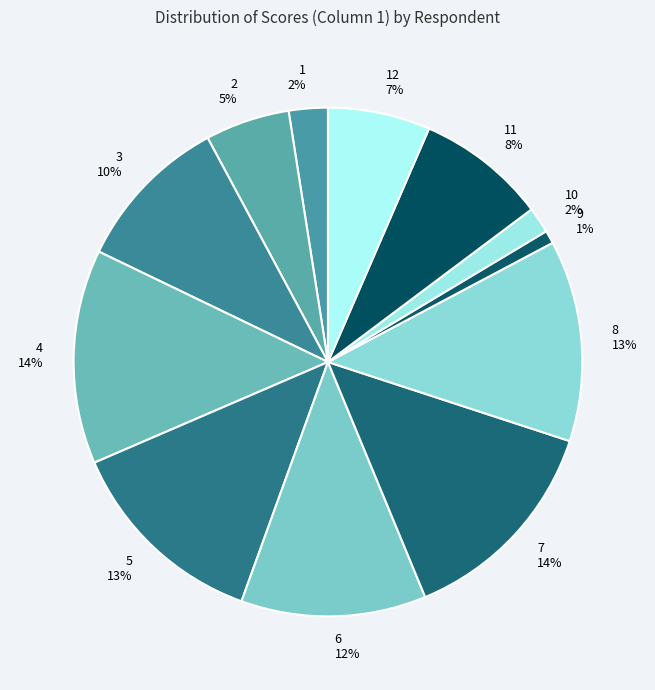

How many slices are in this pie chart?

12